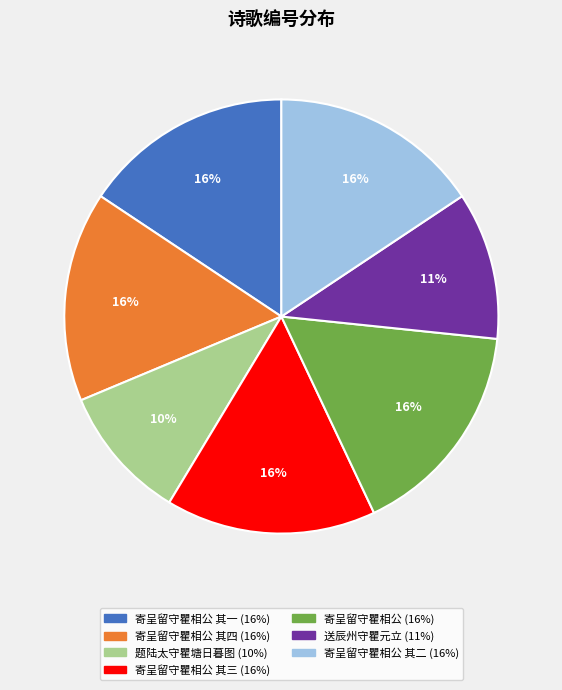

To the nearest percent, what is the average slice percentage?

14%